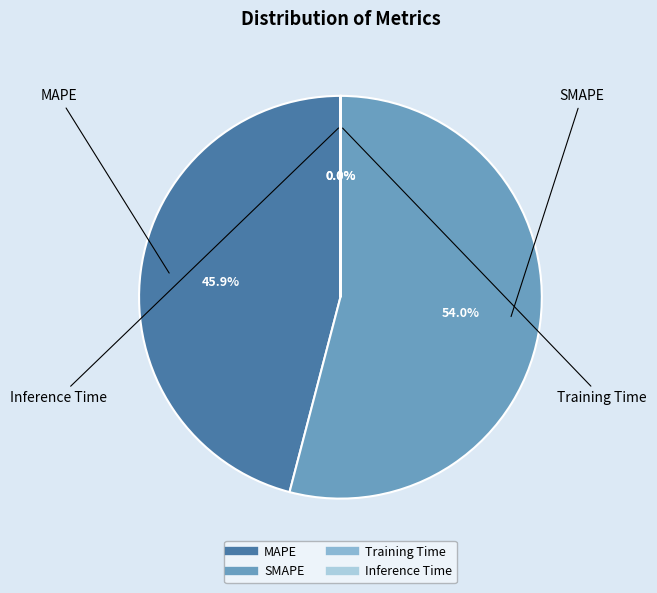

Which category has the biggest portion of the pie?

SMAPE